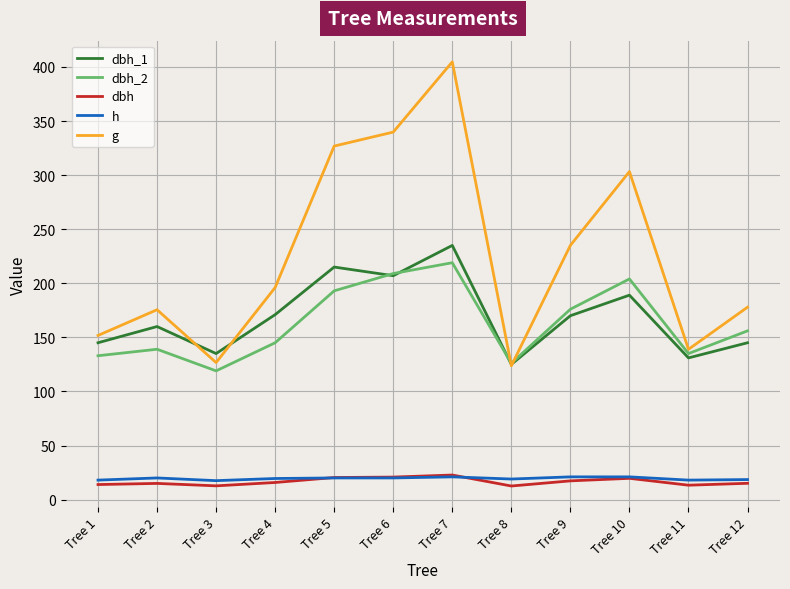

Read the g value at Tree 1.

151.8